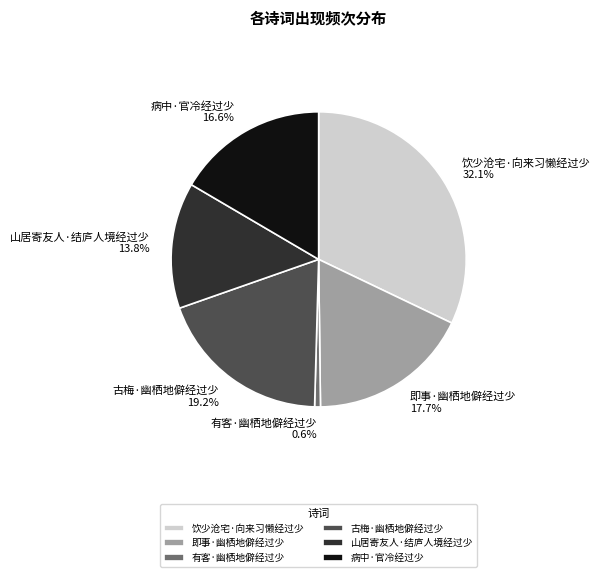

Approximately how many times larger is the value at 古梅·幽栖地僻经过少 compared to 山居寄友人·结庐人境经过少?

1.4